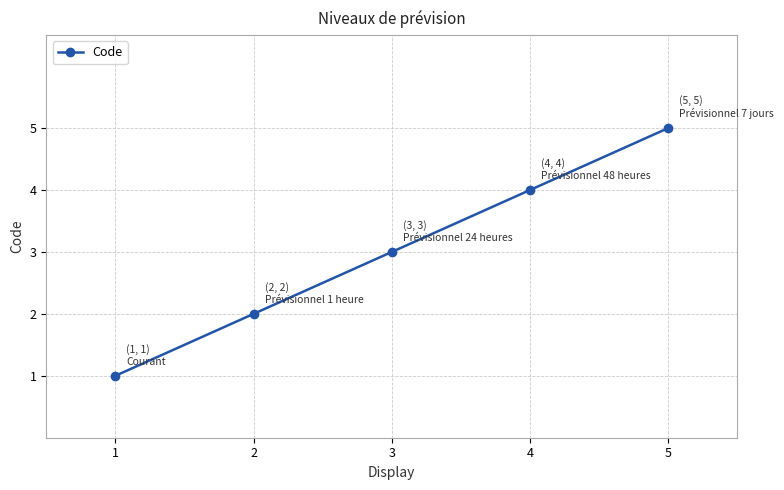

Count the number of categories in the chart.

5